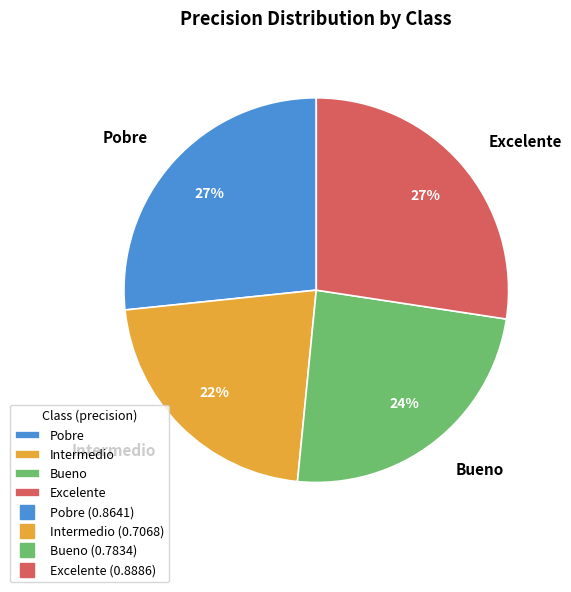

How many segments does this pie chart have?

4